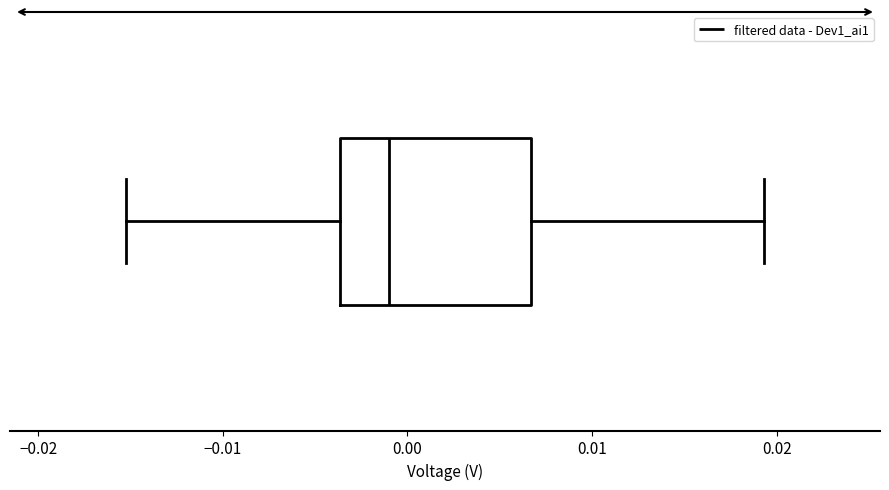

Where is the left edge of the box on the x-axis? The values are not printed on the chart, so give them approximately, as read against the axis.

-0.004